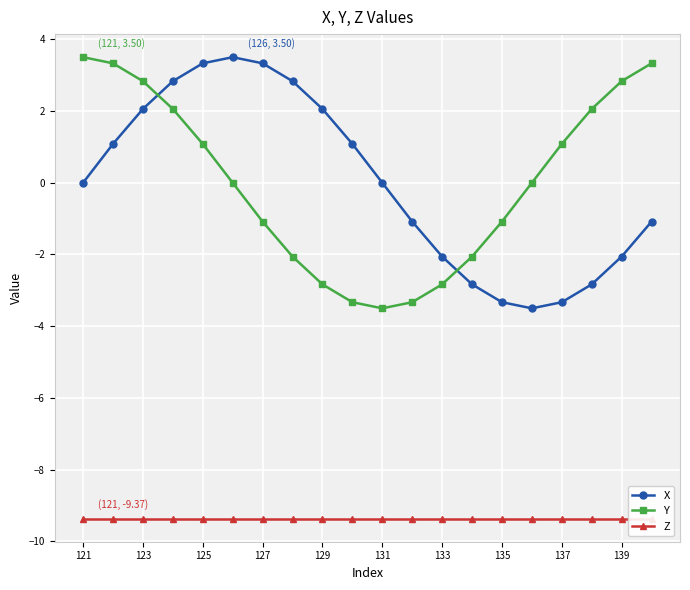

What is the minimum value for Y?

-3.5